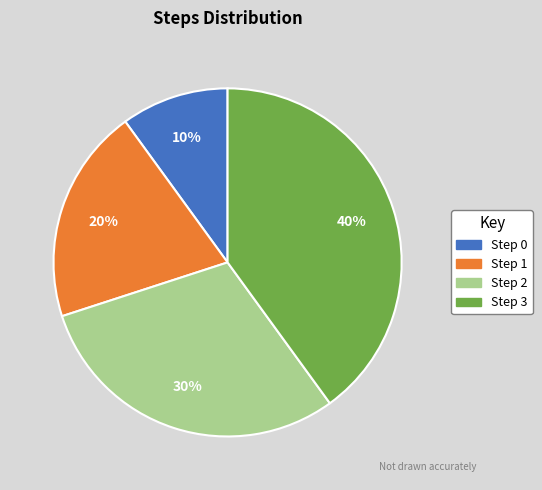

How many slices are in this pie chart?

4